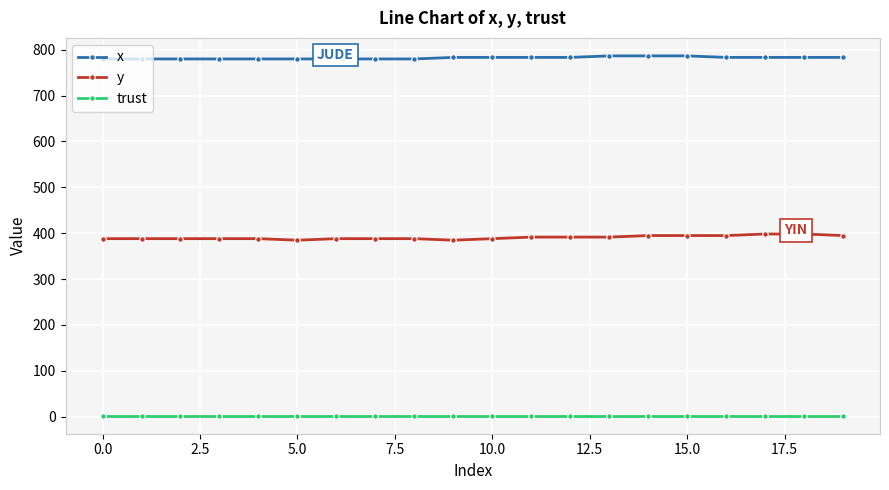

True or false: y and x intersect in this chart.

False